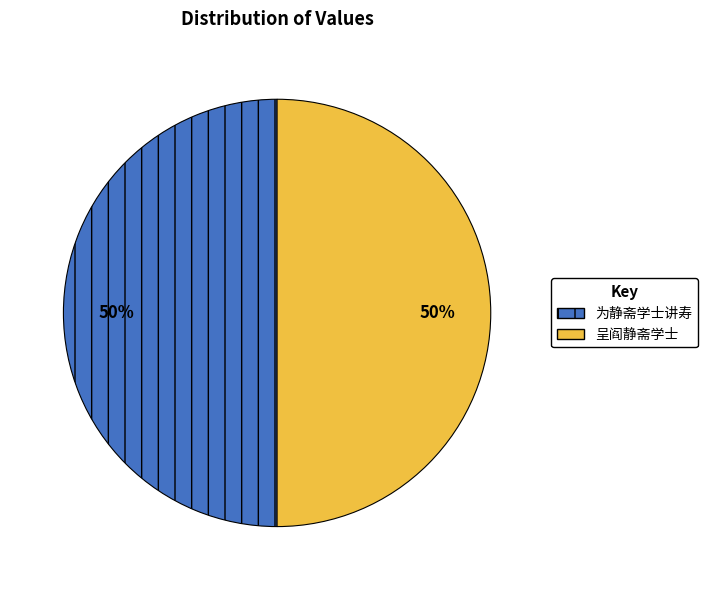

How many segments does this pie chart have?

2